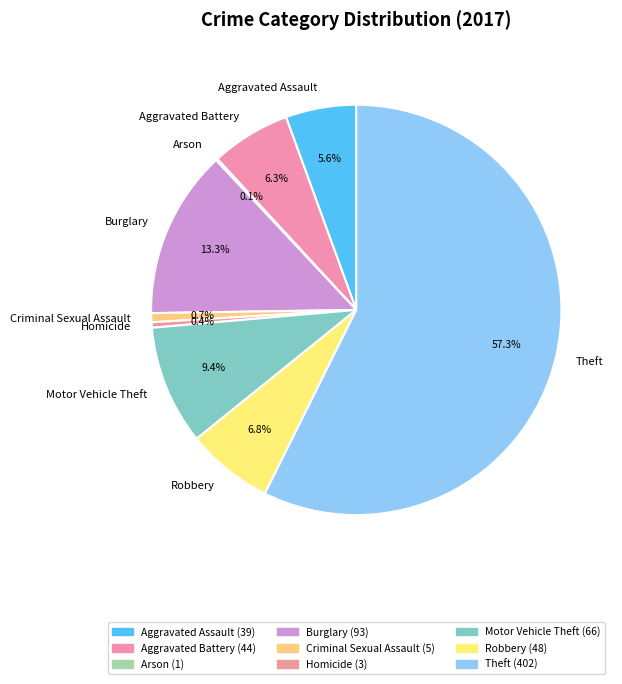

To the nearest percent, what is the difference between the largest and smallest slice percentages?

57%